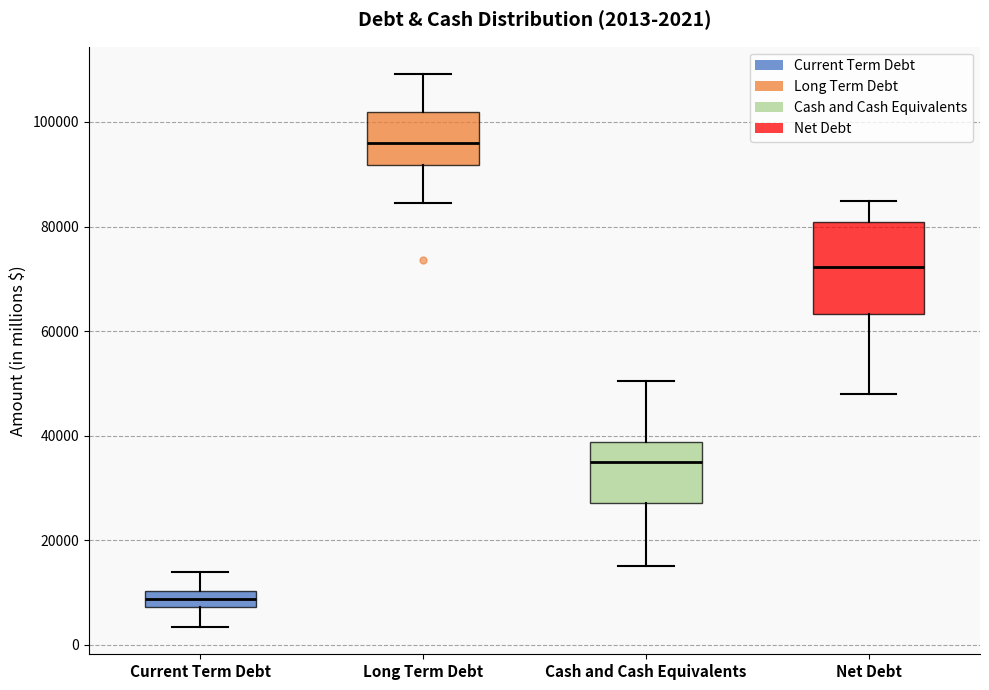

Which box has the lowest median line?

Current Term Debt